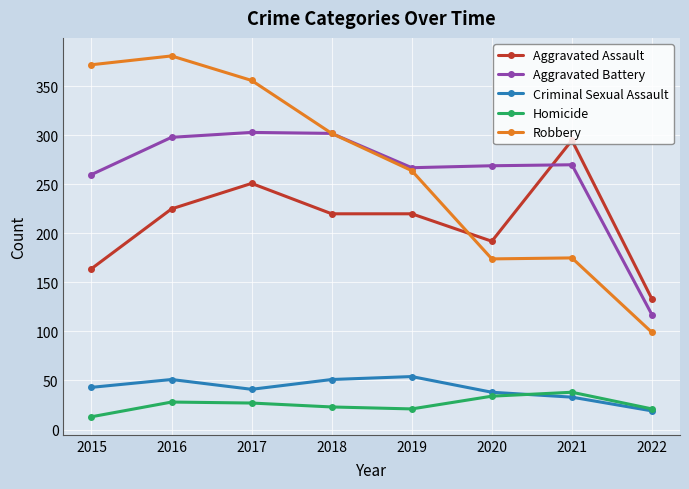

True or false: Criminal Sexual Assault and Aggravated Assault intersect in this chart.

False